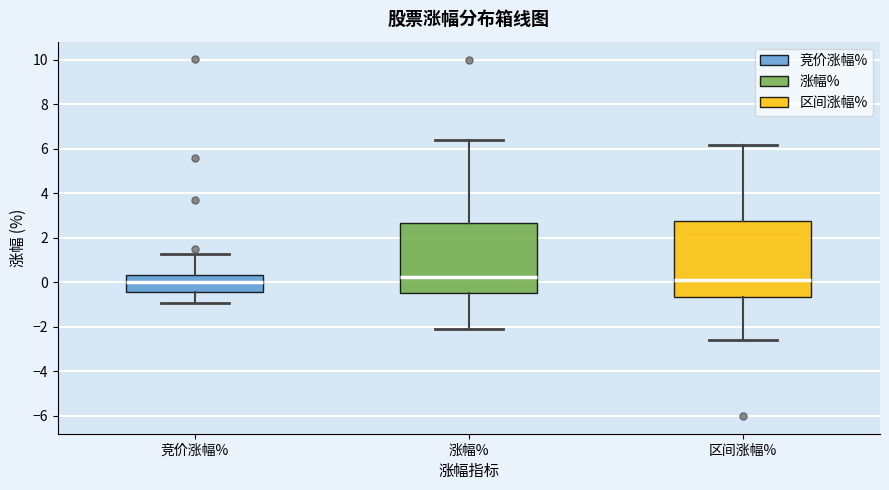

Where does the median line of the box for 竞价涨幅% sit on the y-axis? The values are not printed on the chart, so give them approximately, as read against the axis.

0.0